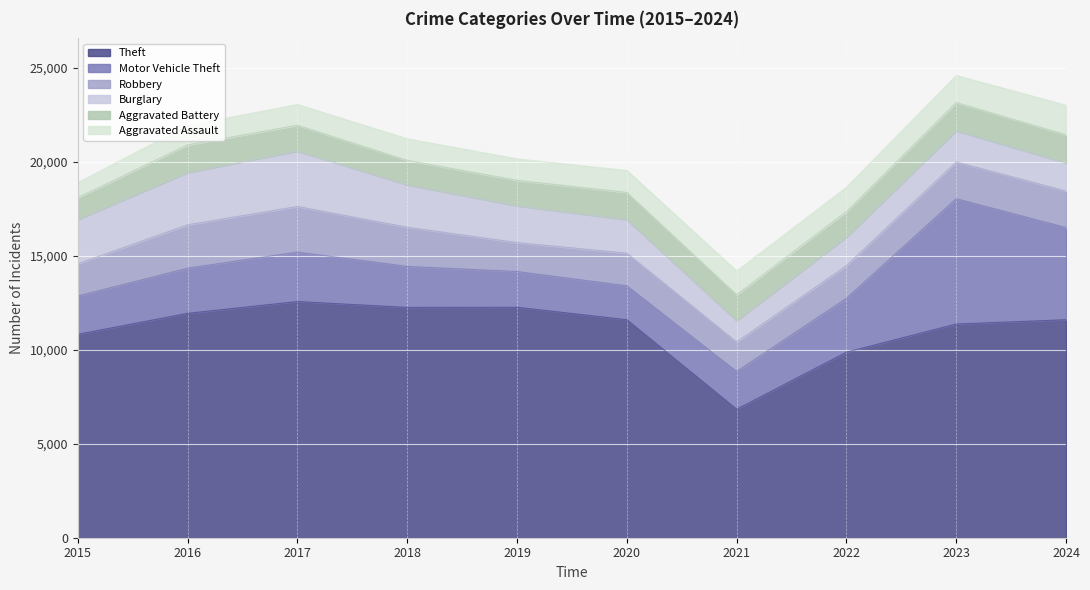

At which label is Motor Vehicle Theft closest to 4234?

2024